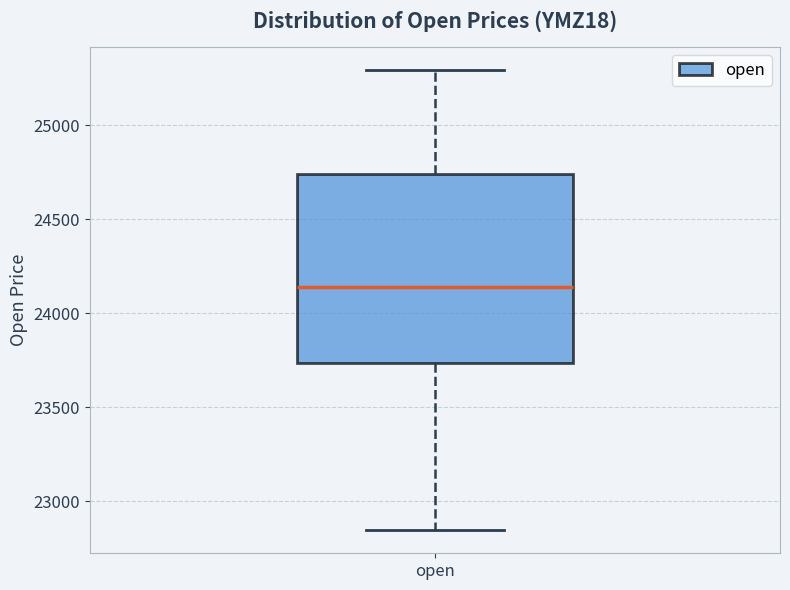

Where does the lower whisker of the box for open end on the y-axis? The values are not printed on the chart, so give them approximately, as read against the axis.

22850